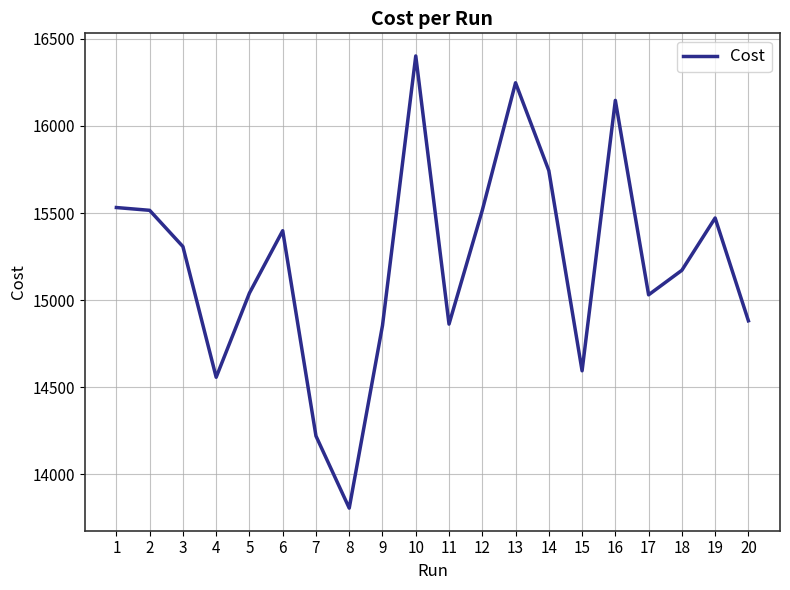

What is the difference between the values at 4 and 14?

1186.0